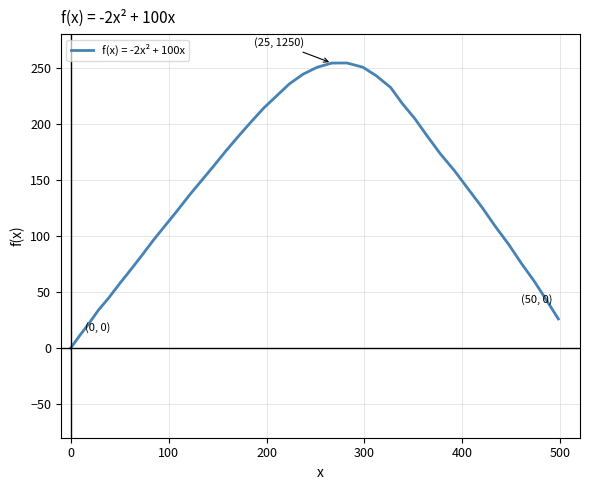

What is the greatest value displayed?

254.4